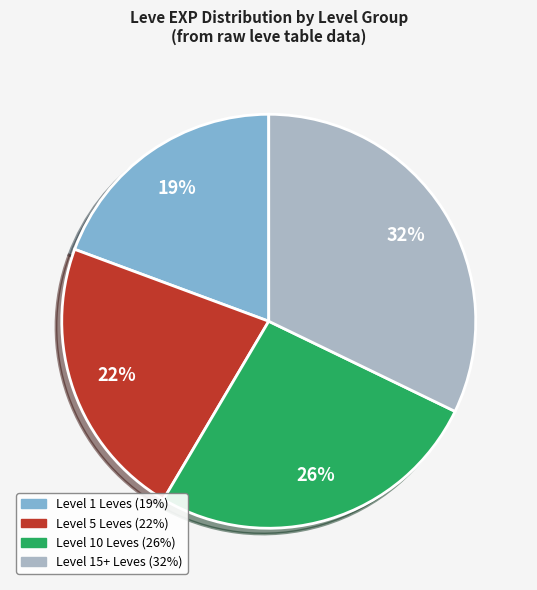

Count the number of slices in the pie.

4